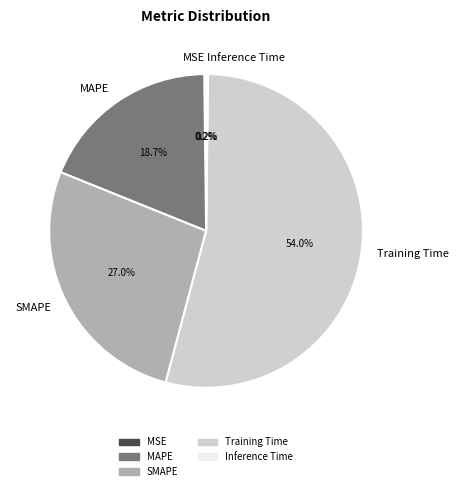

Between Training Time and SMAPE, which is larger?

Training Time